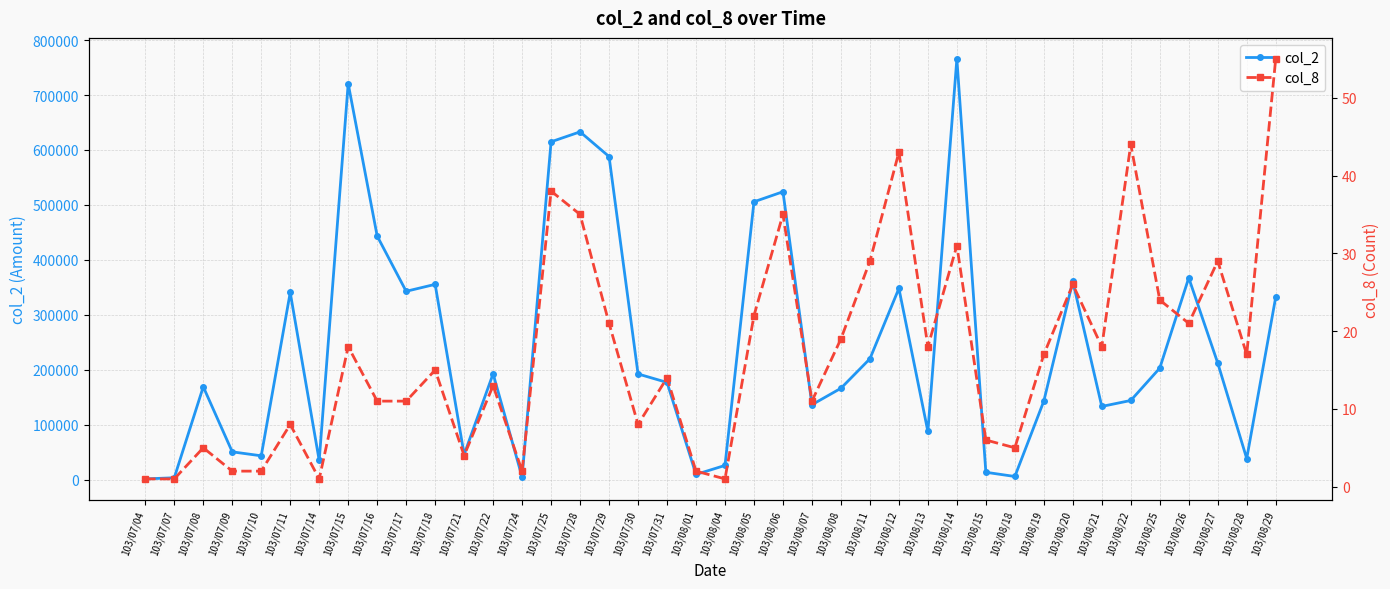

What is the sum of all col_2 values?

9699590